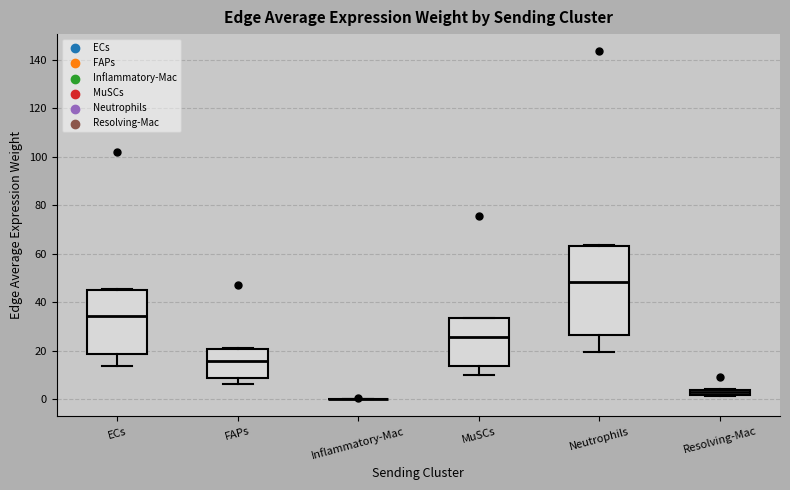

Which box is the tallest, from its lower edge to its upper edge?

Neutrophils